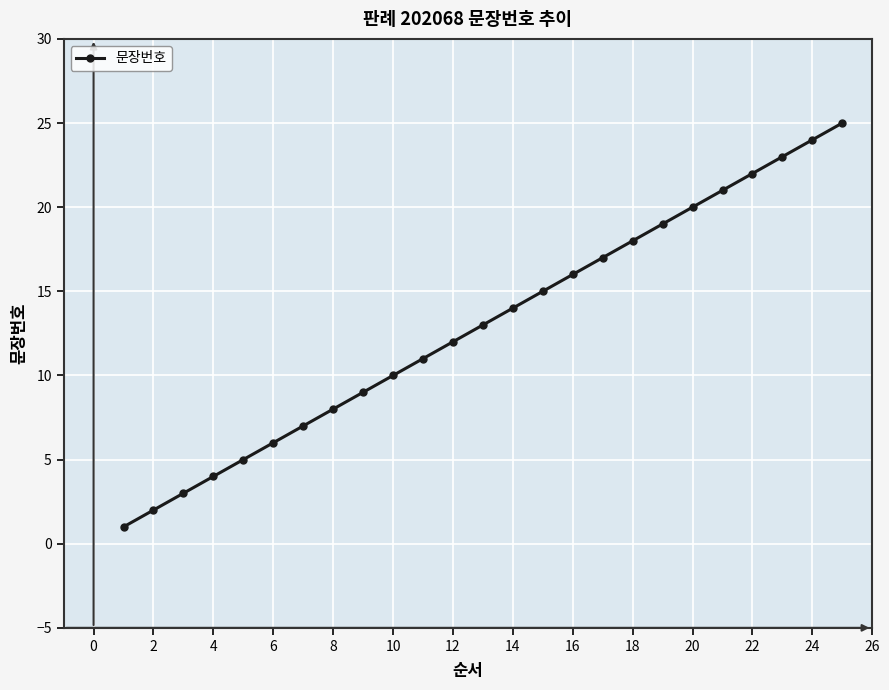

True or false: the data has more than 1 interior local peaks.

False